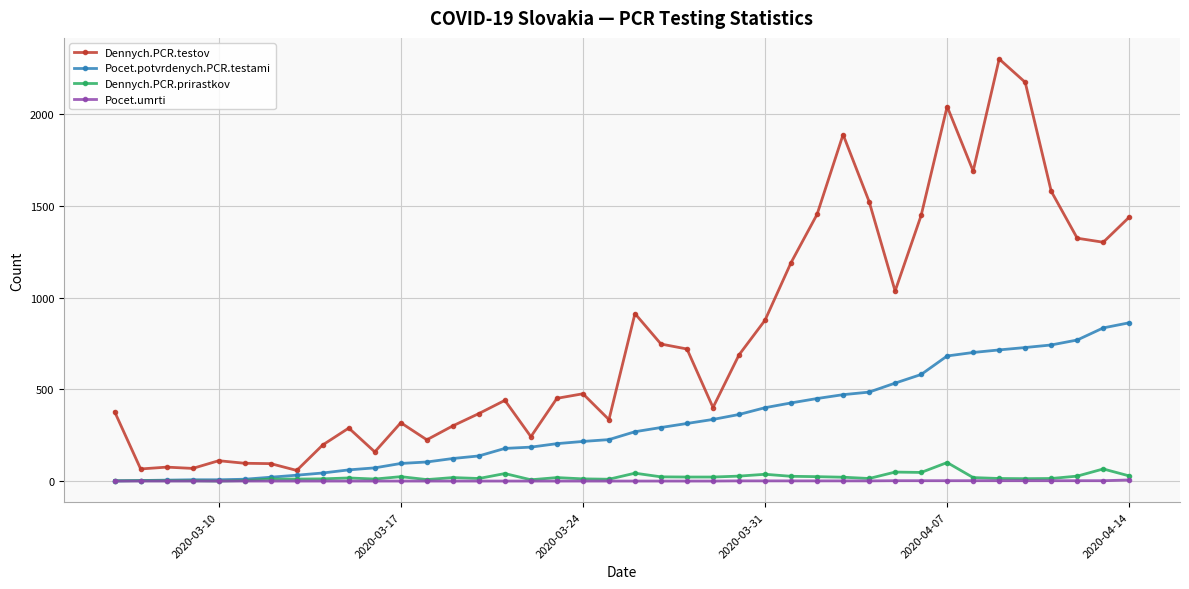

What are all the series names shown in the legend?

Dennych.PCR.testov, Pocet.potvrdenych.PCR.testami, Dennych.PCR.prirastkov, Pocet.umrti